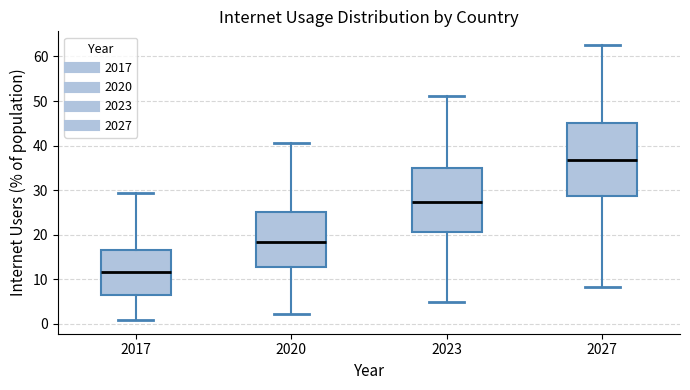

Where does the upper whisker of the box at x = 2023 end on the y-axis? The values are not printed on the chart, so give them approximately, as read against the axis.

51